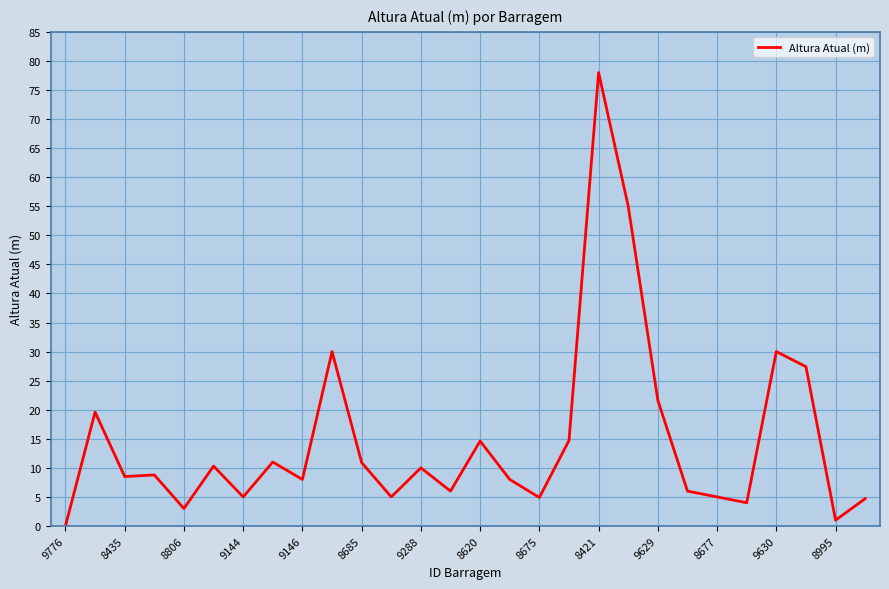

What is the greatest value displayed?

78.0